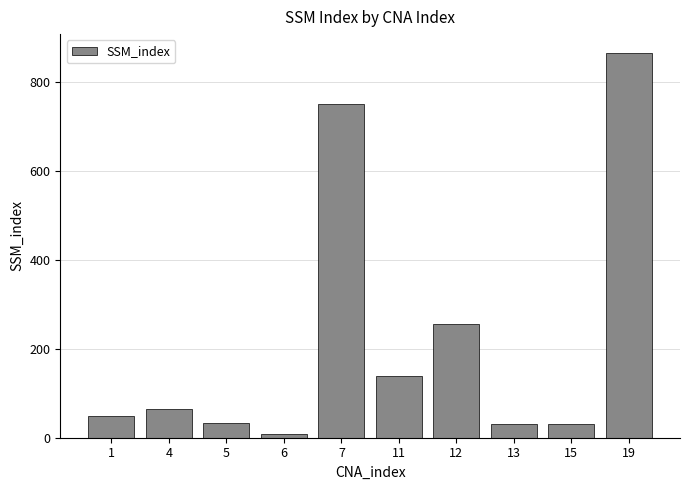

Is it true that the value at 12 is 256?

True